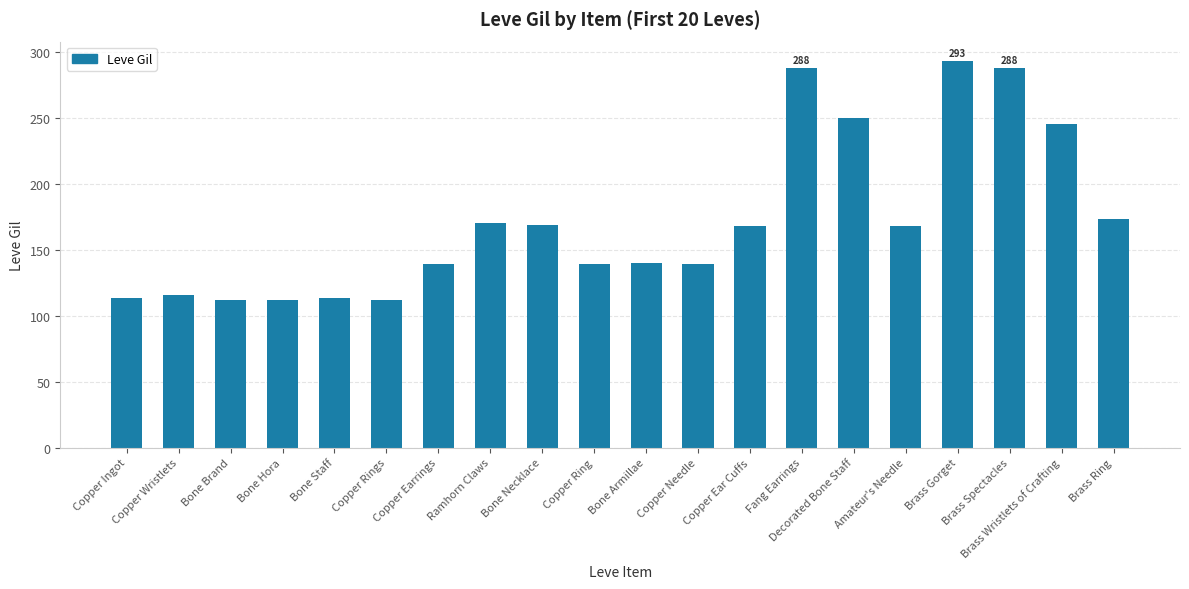

What is the difference between the second highest and second lowest values?

176